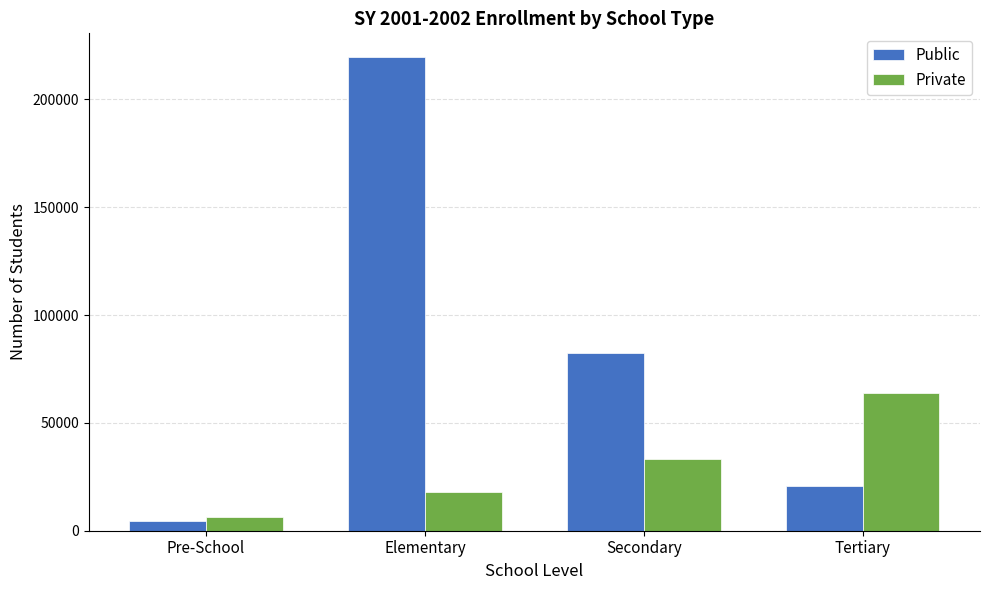

The value of Public at Elementary is 359531. True or false?

False